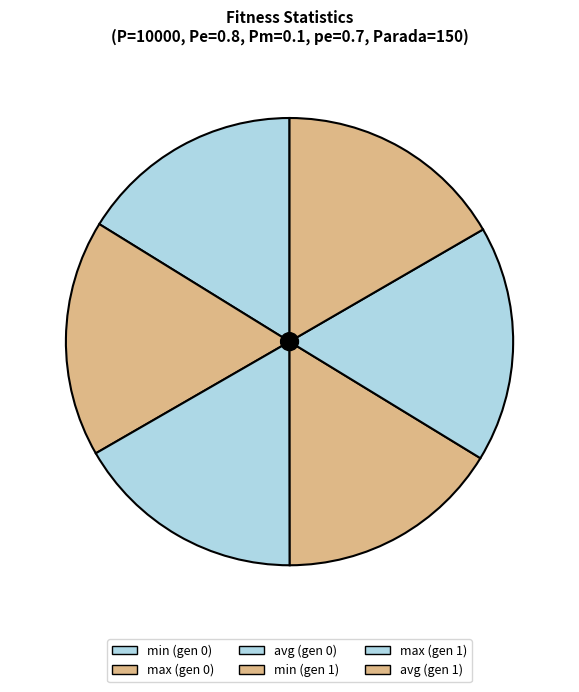

Count the number of slices in the pie.

6